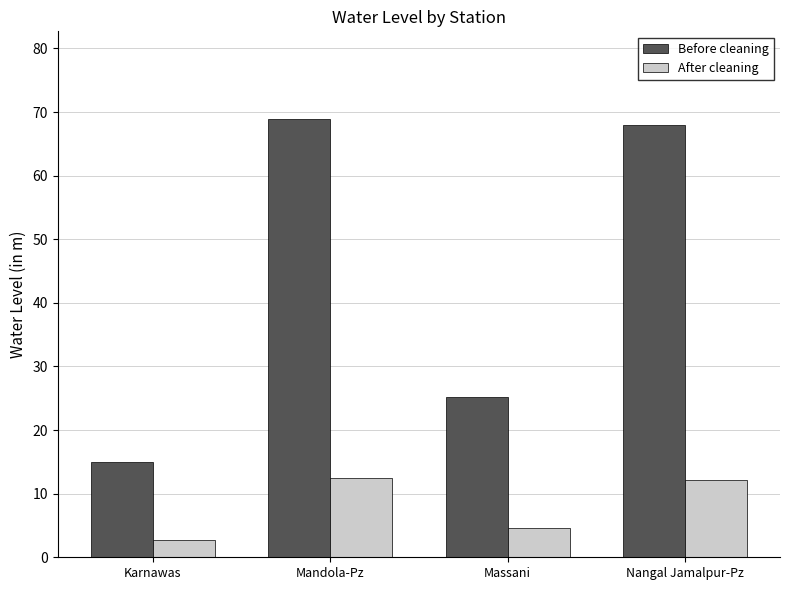

List the series in order of their peak value, highest first.

Before cleaning, After cleaning